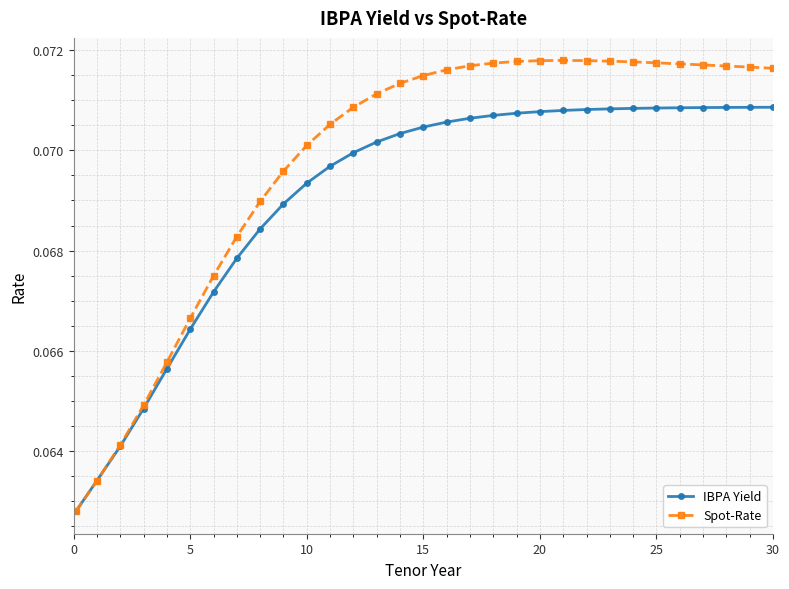

List the series in order of their overall mean, highest first.

Spot-Rate, IBPA Yield